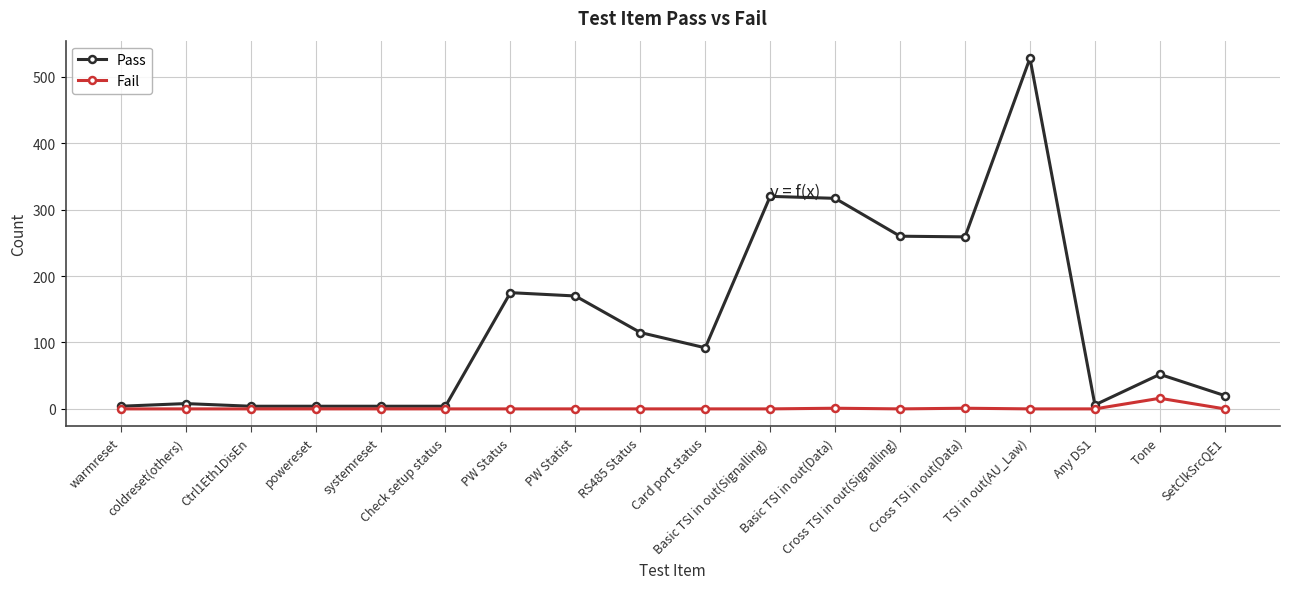

List the series in order of their peak value, highest first.

Pass, Fail